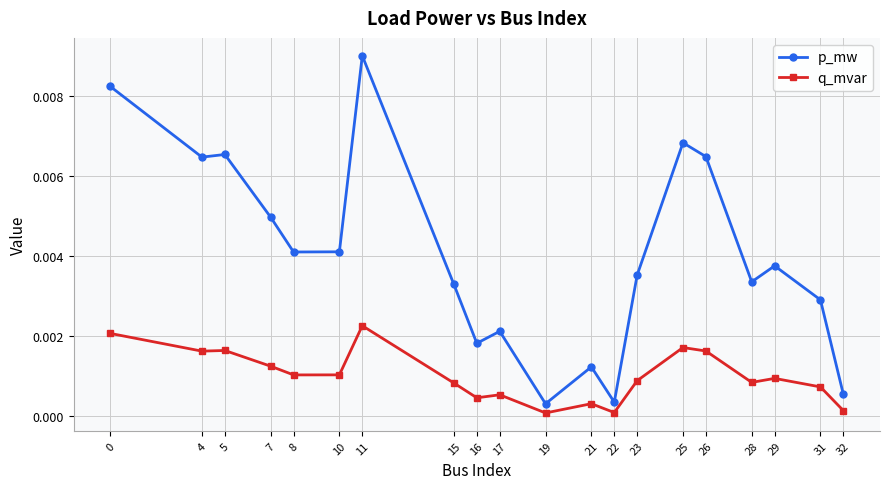

Rank the series by their average value, from highest to lowest.

p_mw, q_mvar